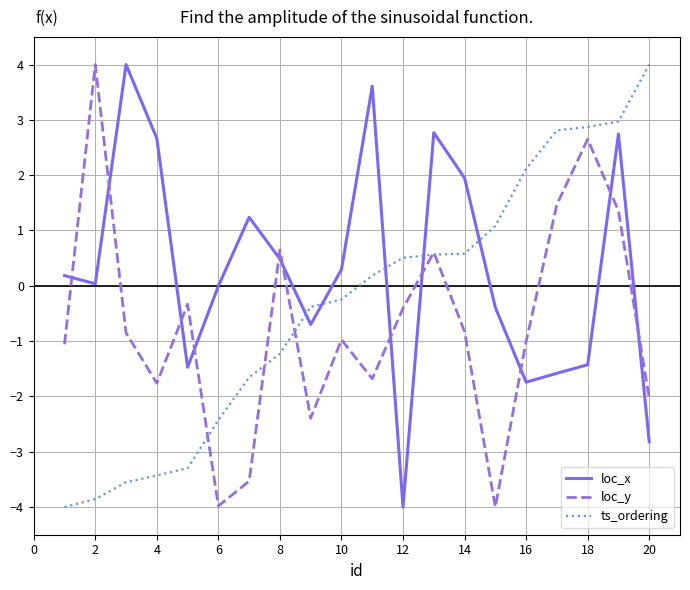

What is the minimum value for loc_y?

-4.0